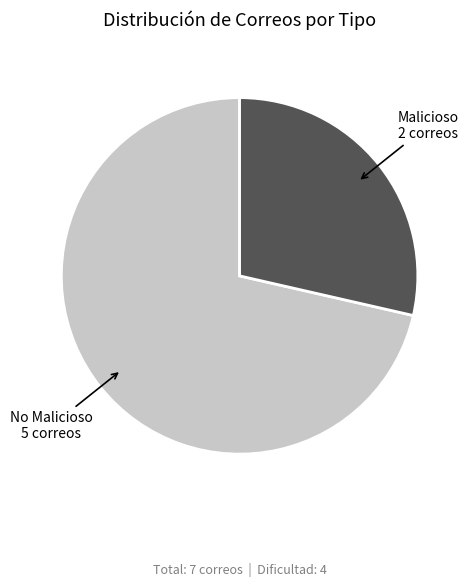

Which slice is the smallest?

Malicioso